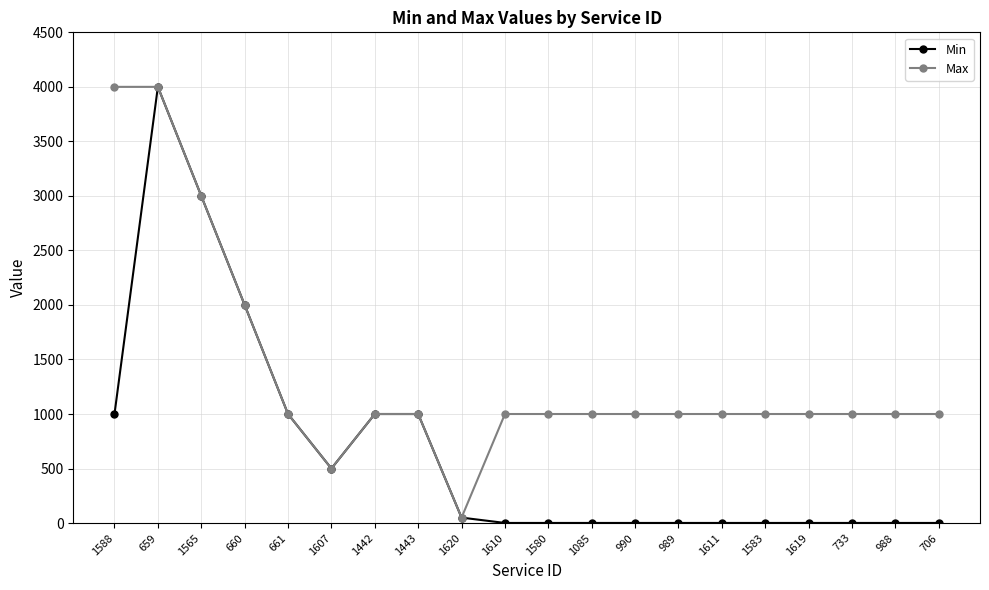

What is the smallest value displayed?

1